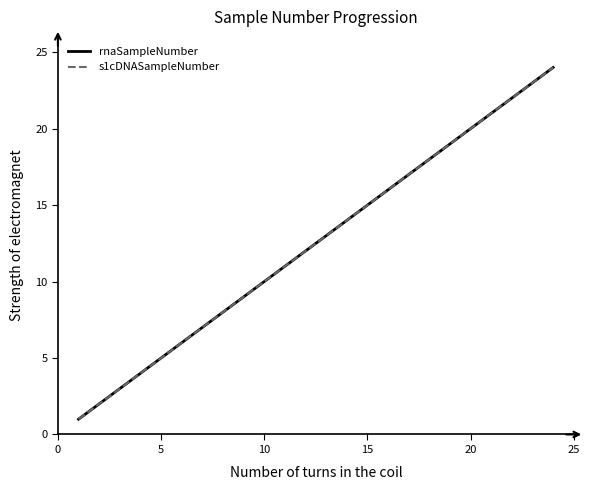

True or false: s1cDNASampleNumber has more than 1 interior local peaks.

False